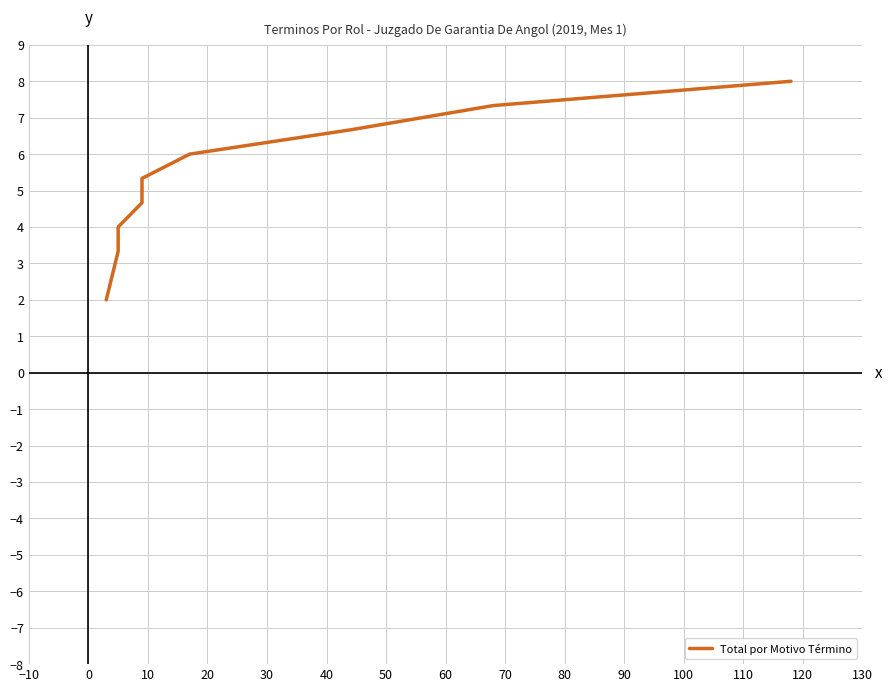

How many lines are shown in the chart?

1